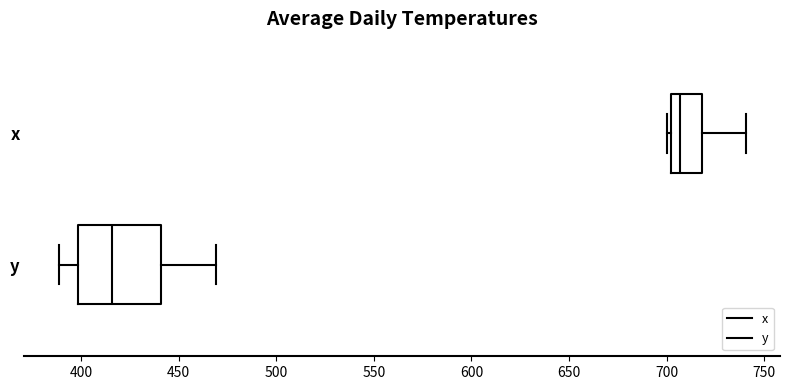

Where does the right whisker of the box for x end on the x-axis? The values are not printed on the chart, so give them approximately, as read against the axis.

740